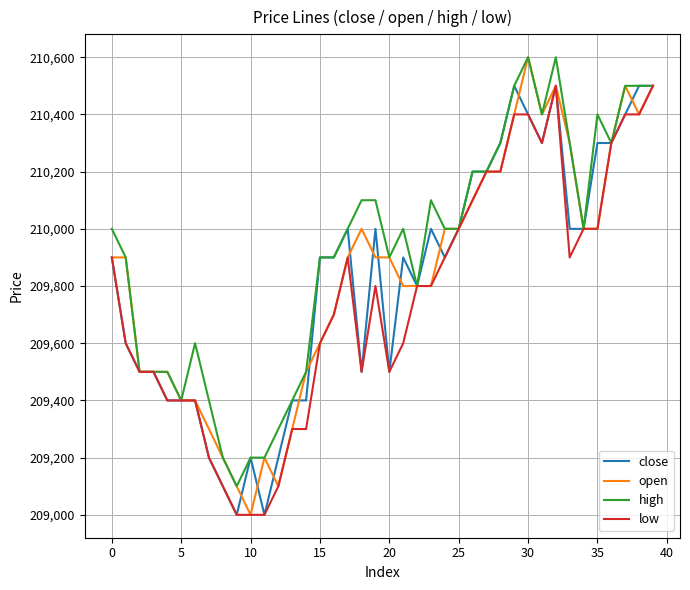

Which series has the widest spread of values?

open